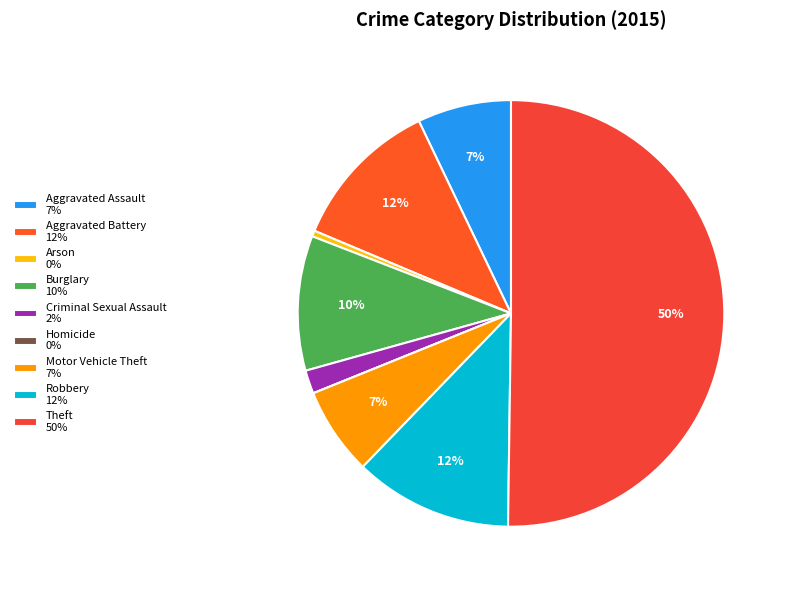

Is it true that Criminal Sexual Assault is 2% of the pie?

True